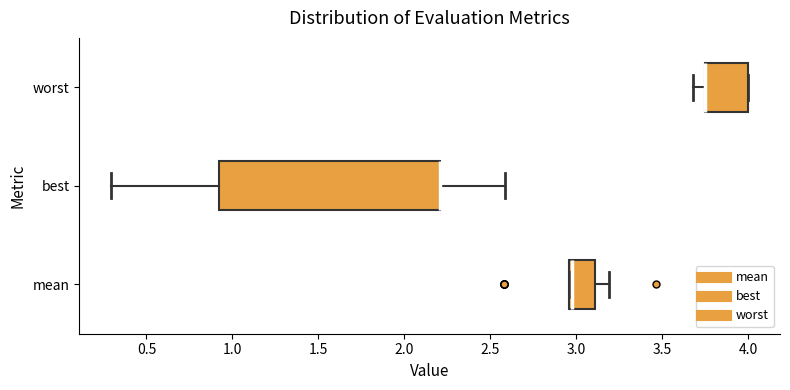

Where does the right whisker of the box for best end on the x-axis? The values are not printed on the chart, so give them approximately, as read against the axis.

2.60